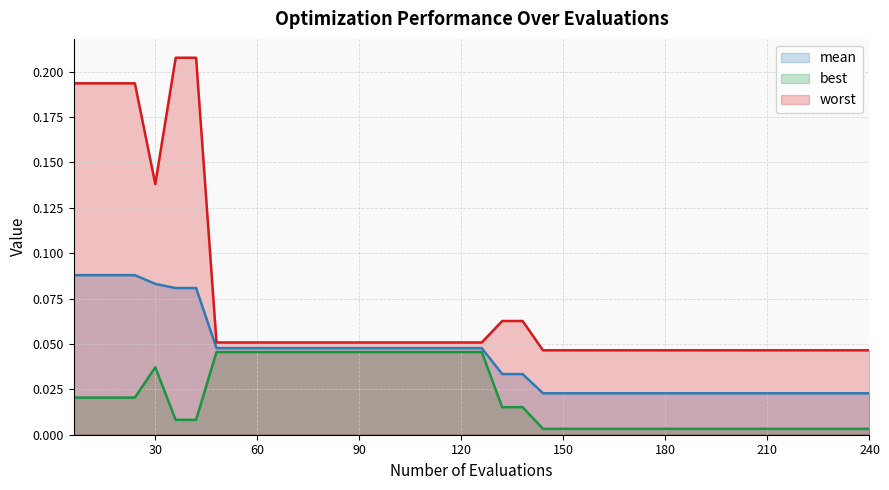

What are all the series names shown in the legend?

mean, best, worst